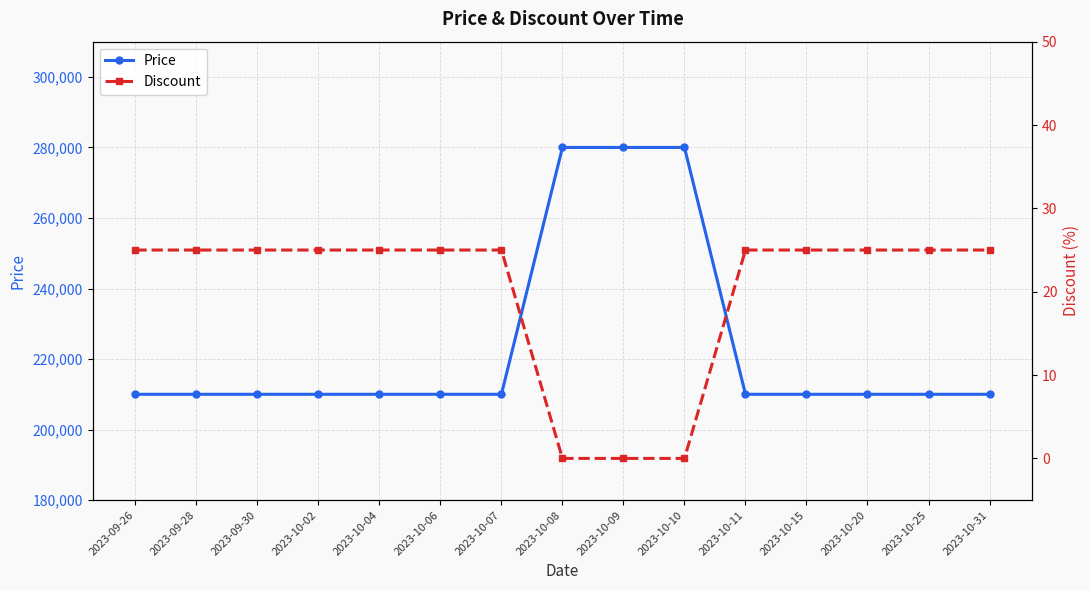

True or false: Price has a value of 335758 at 2023-10-06.

False